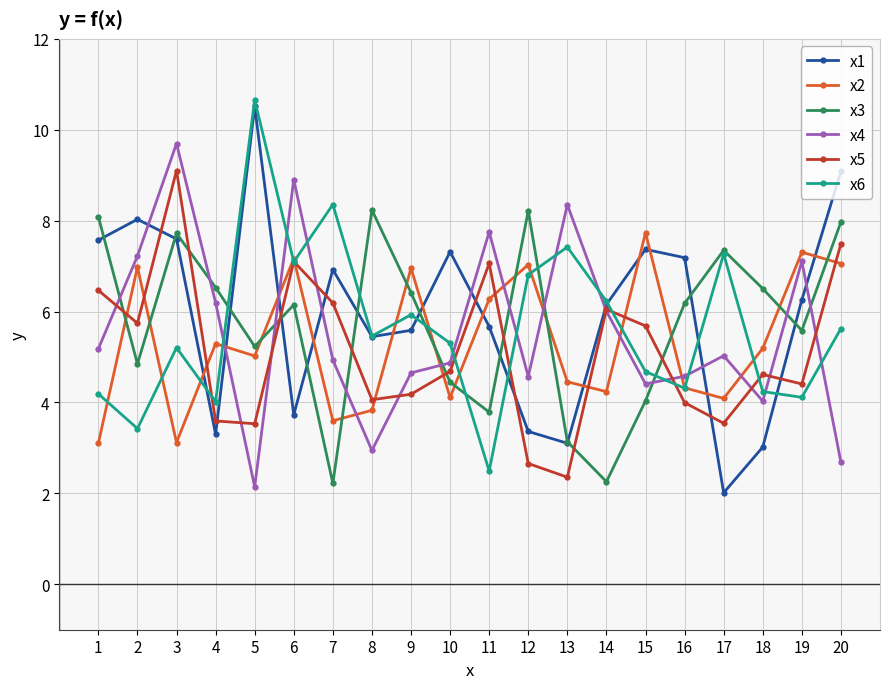

How many lines are shown in the chart?

6